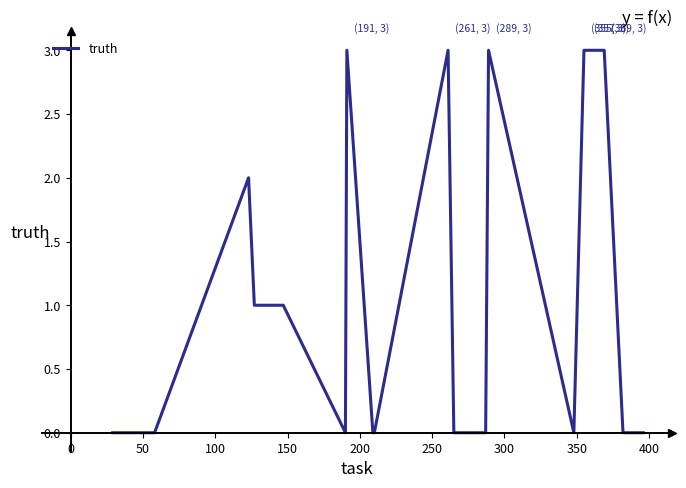

What is the maximum value shown in the chart?

3